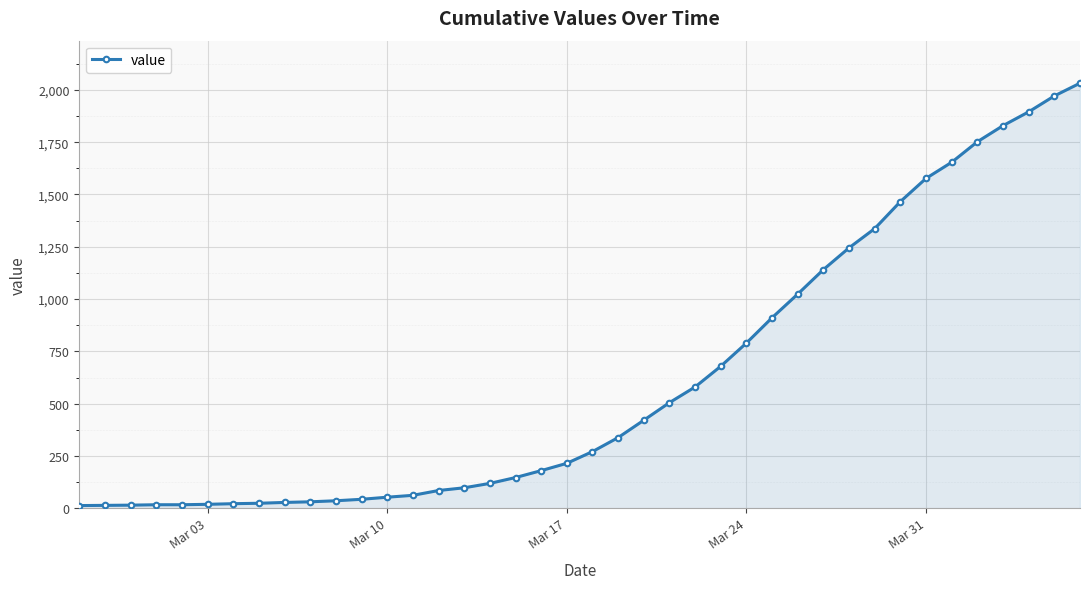

What is the difference between the second highest and minimum values?

1958